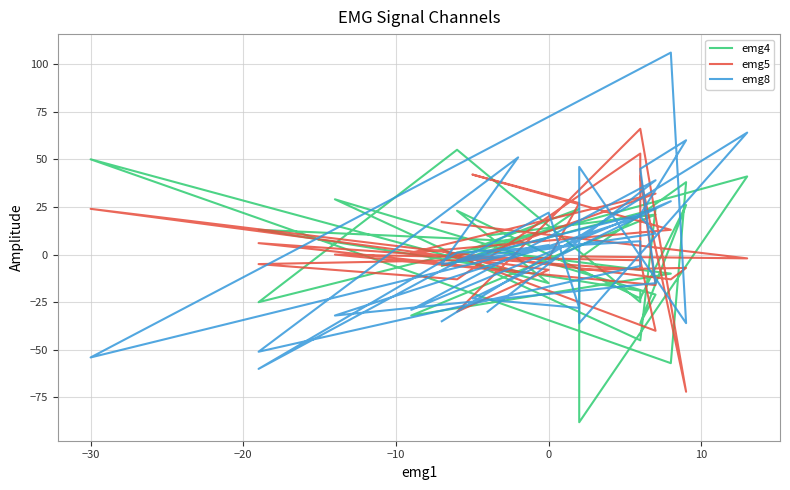

Which series has the largest range (max minus min)?

emg8